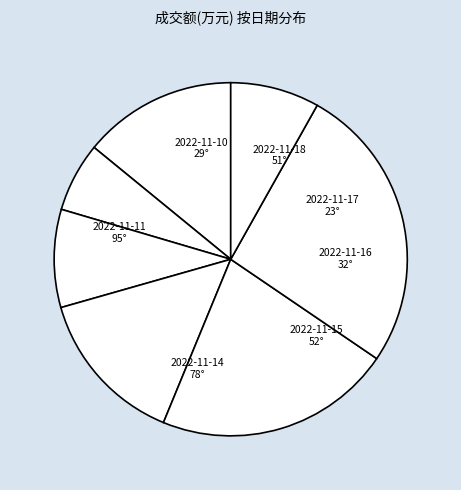

Is the sum of 2022-11-10 and 2022-11-11 greater than half?

No